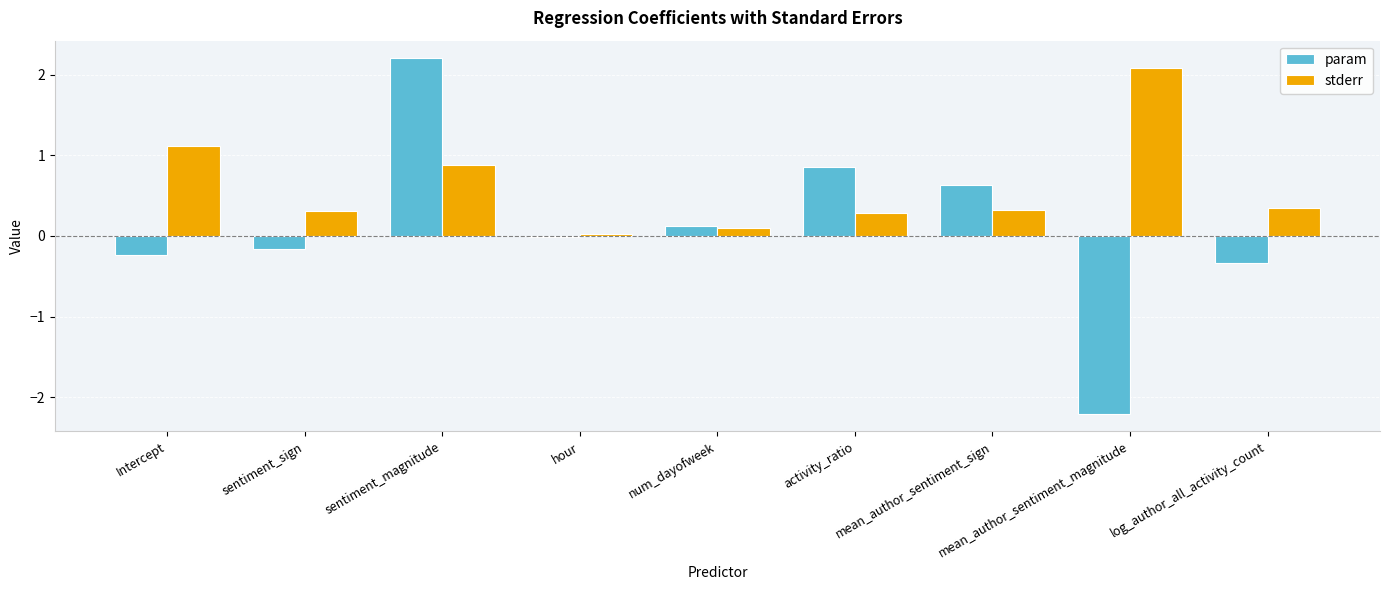

At which category is the sum across all series the highest?

sentiment_magnitude